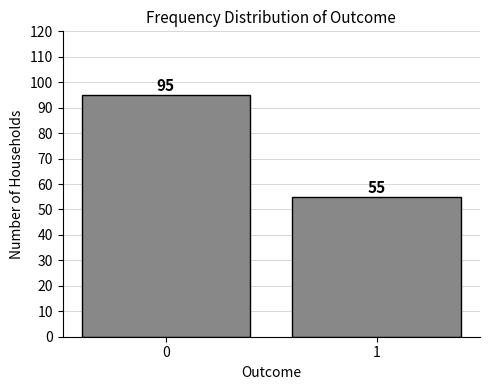

Reading left to right, extract all data points from this chart.

95	55